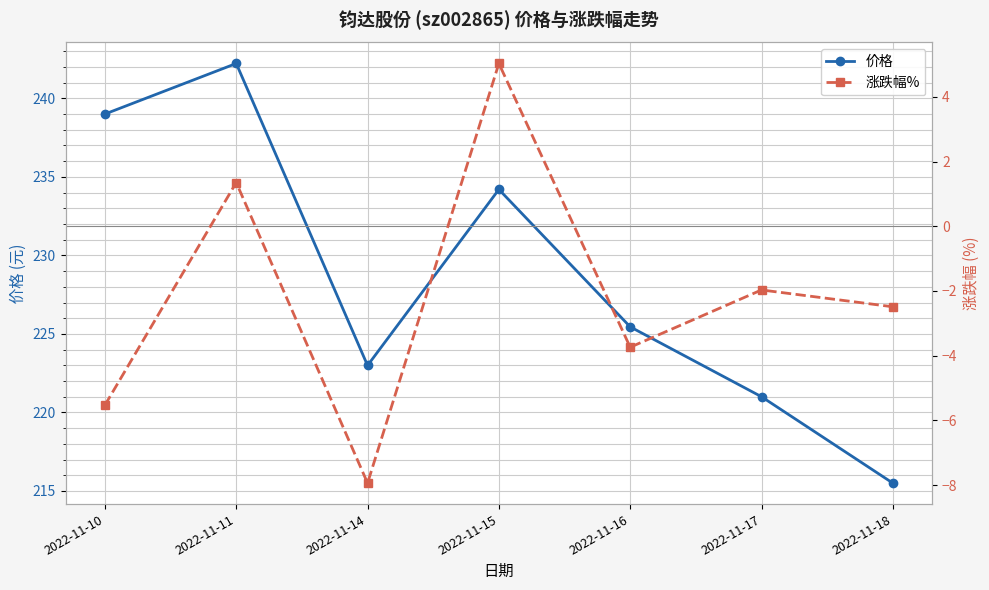

Reading right to left, what are all the values shown in this chart?

价格: 2022-11-18=215.5	2022-11-17=221.0	2022-11-16=225.4	2022-11-15=234.2	2022-11-14=223.0	2022-11-11=242.2	2022-11-10=239.0
涨跌幅%: 2022-11-18=-2.5	2022-11-17=-2.0	2022-11-16=-3.7	2022-11-15=5.0	2022-11-14=-7.9	2022-11-11=1.4	2022-11-10=-5.5